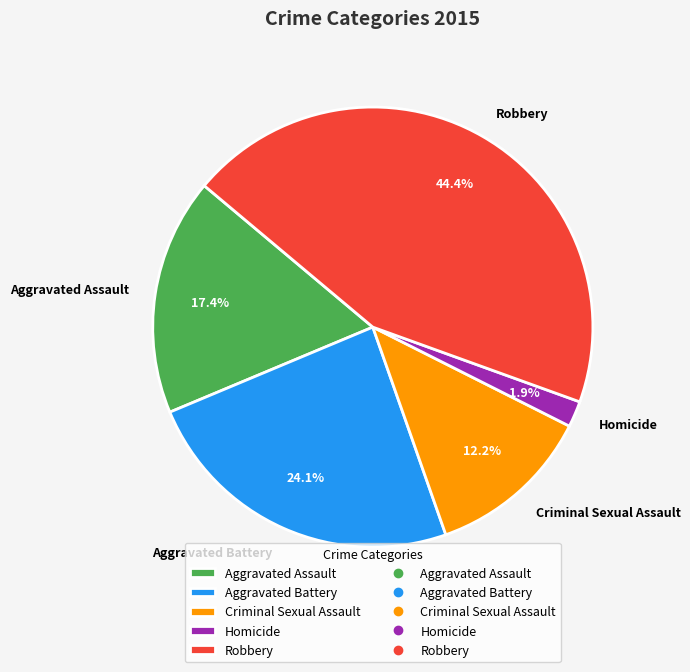

To the nearest percent, what portion does Aggravated Battery represent?

24%